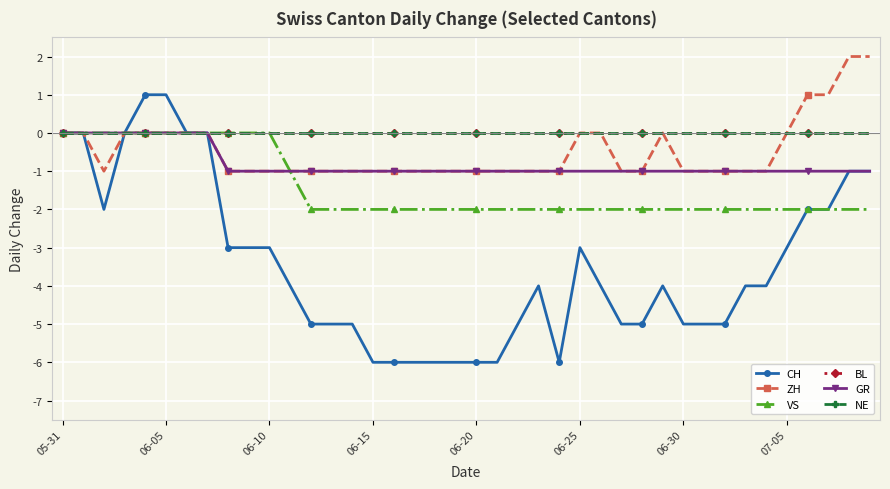

Is this an area chart (filled region under the line)?

No